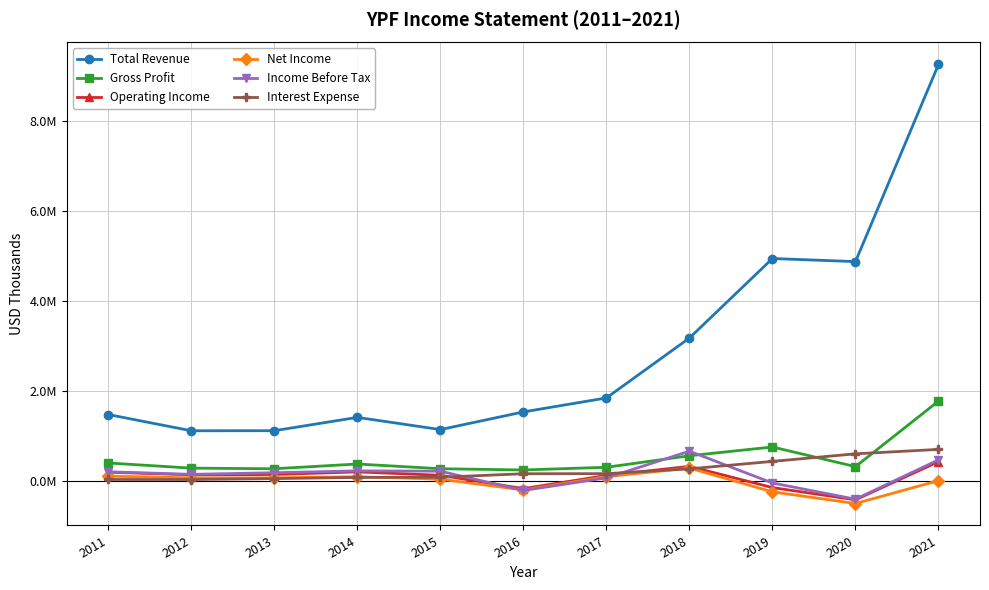

What are all the series names shown in the legend?

Total Revenue, Gross Profit, Operating Income, Net Income, Income Before Tax, Interest Expense